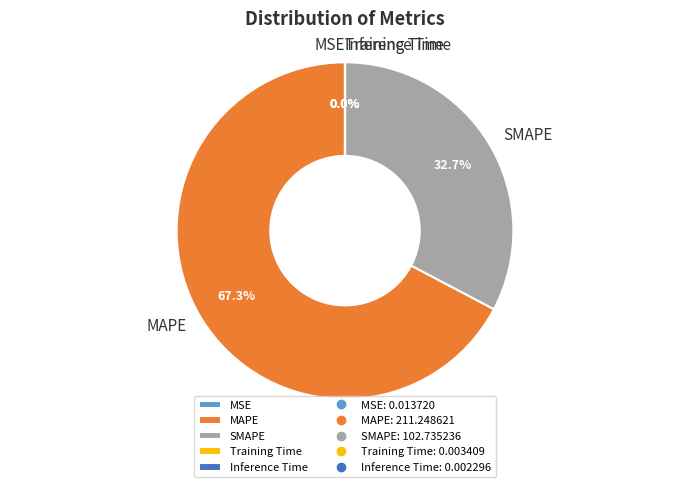

Approximately how many times larger is the value at MAPE compared to SMAPE?

2.1